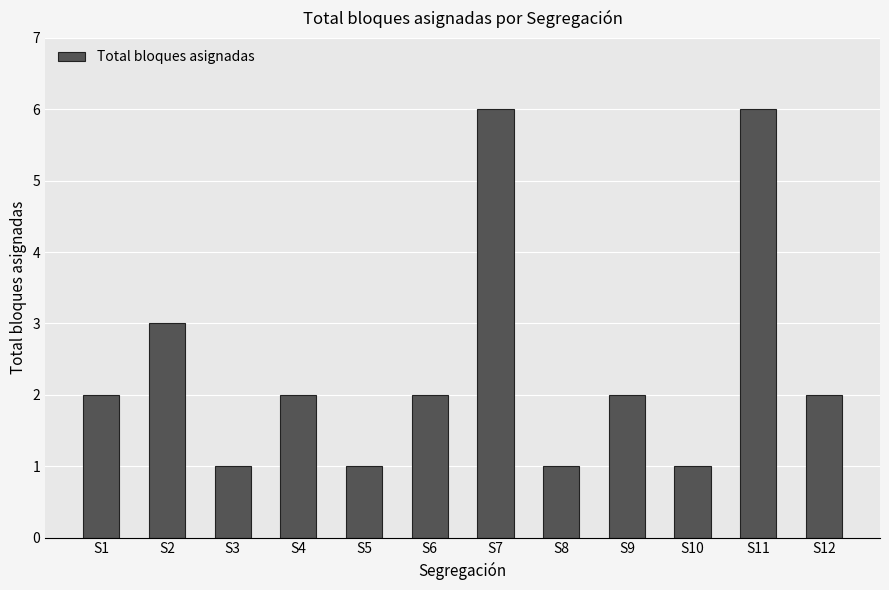

What is the value of the 5th bar from the left?

1